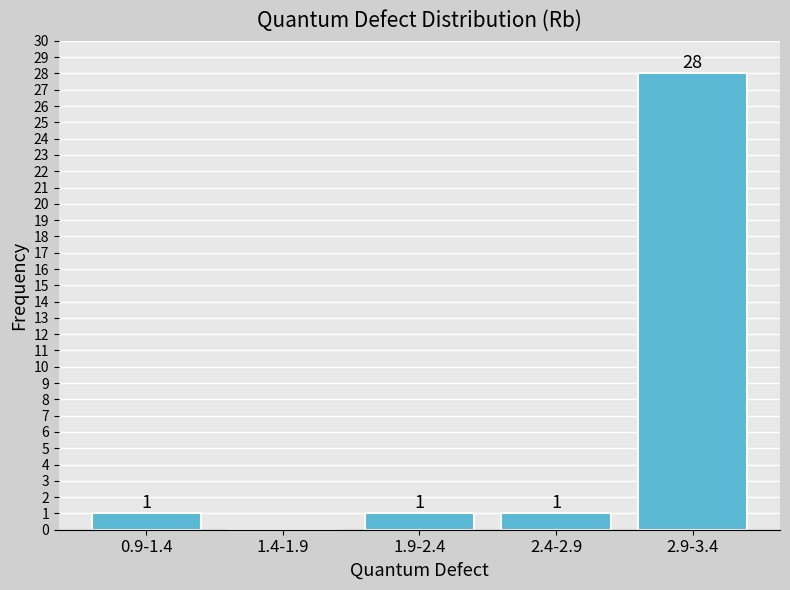

Reading left to right, extract all data points from this chart.

0.9-1.4=1	1.4-1.9=0	1.9-2.4=1	2.4-2.9=1	2.9-3.4=28